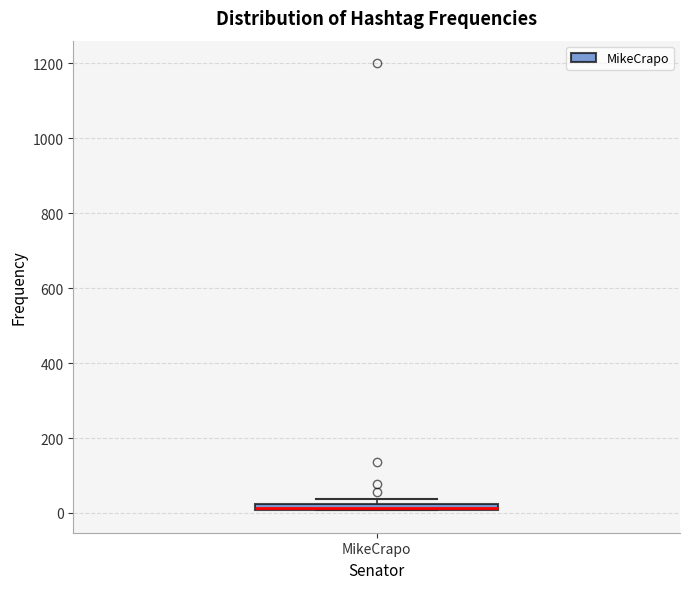

Where is the lower edge of the box for MikeCrapo on the y-axis? The values are not printed on the chart, so give them approximately, as read against the axis.

0